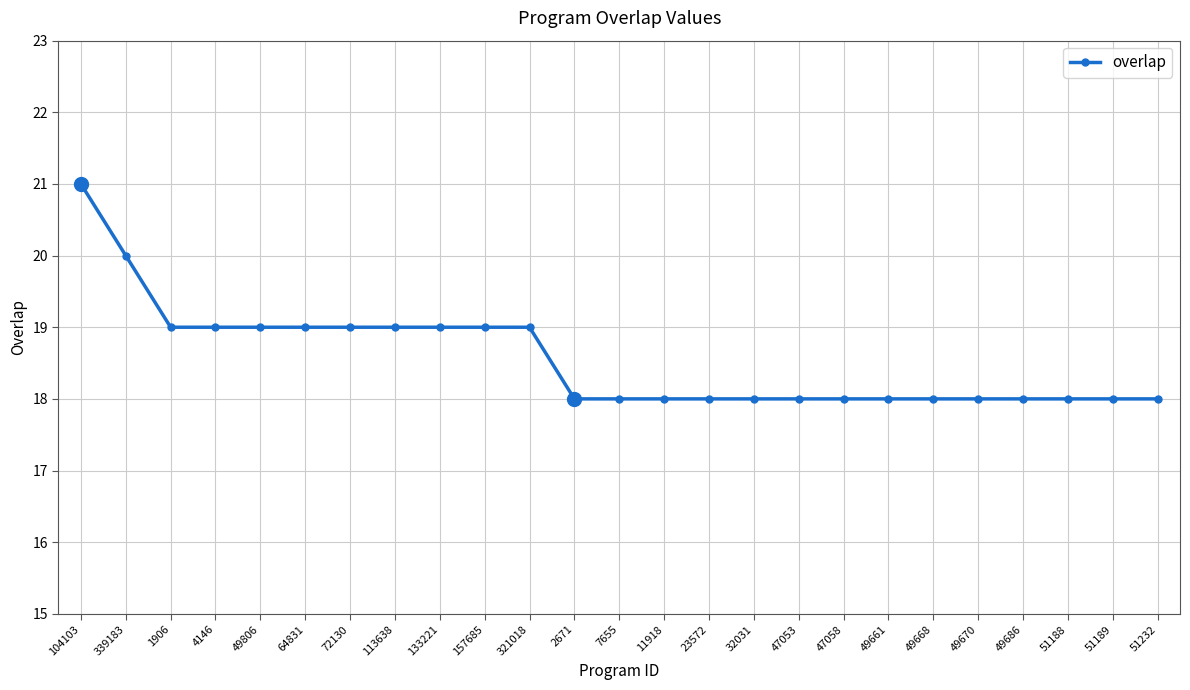

What is the label of the 12th point from the right?

11918